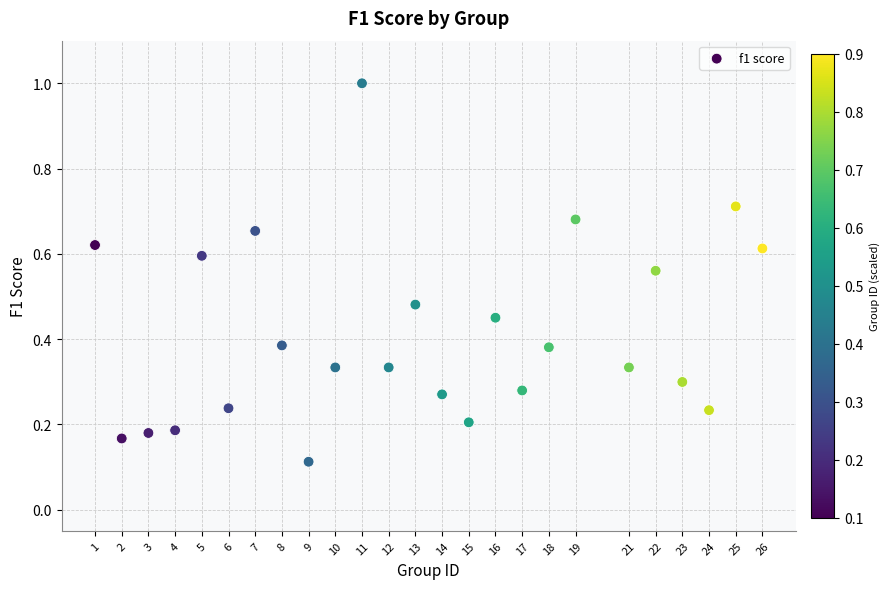

What is the range of Y values (max minus min)?

0.9